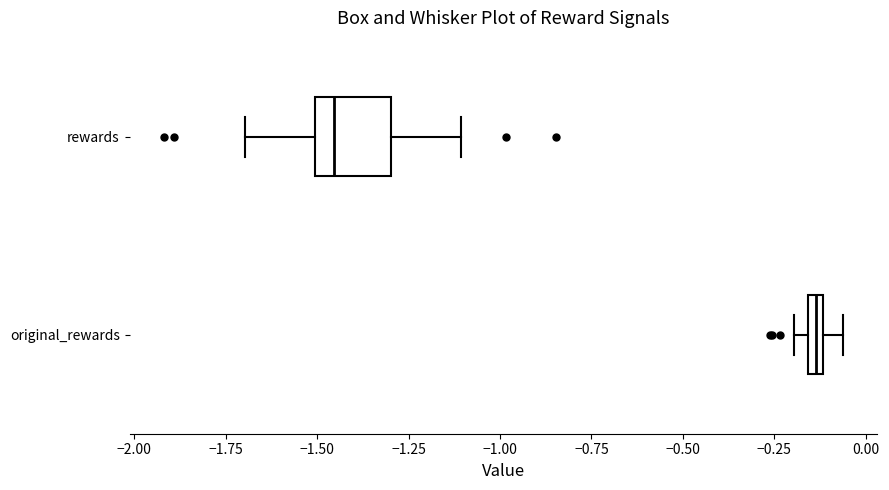

Where is the right edge of the box for original_rewards on the x-axis? The values are not printed on the chart, so give them approximately, as read against the axis.

-0.10